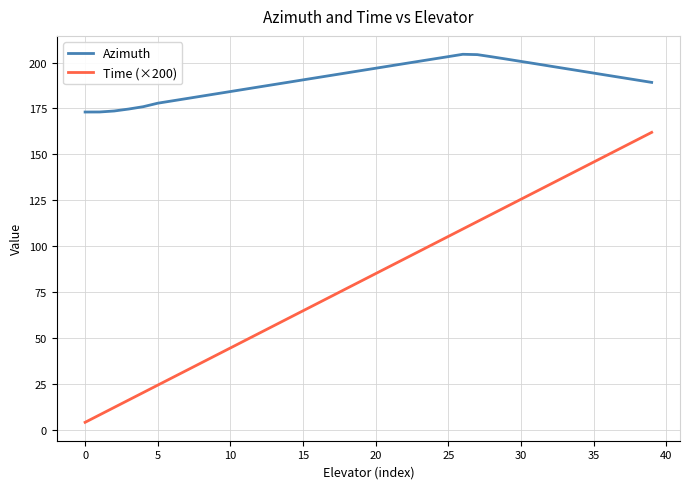

True or false: Azimuth and Time (×200) intersect in this chart.

False